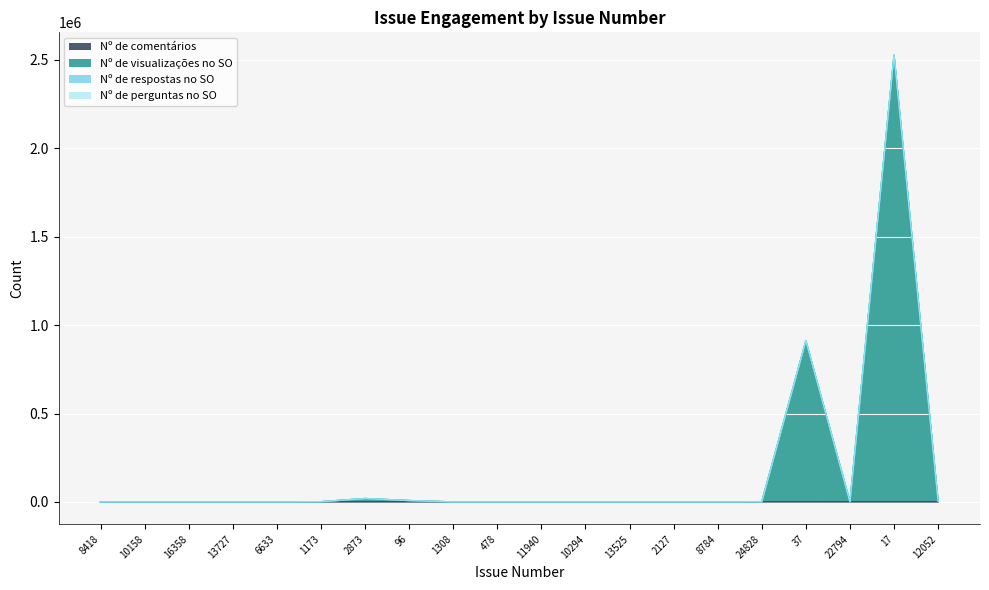

True or false: Nº de perguntas no SO has a value of 71 at 10294.

False